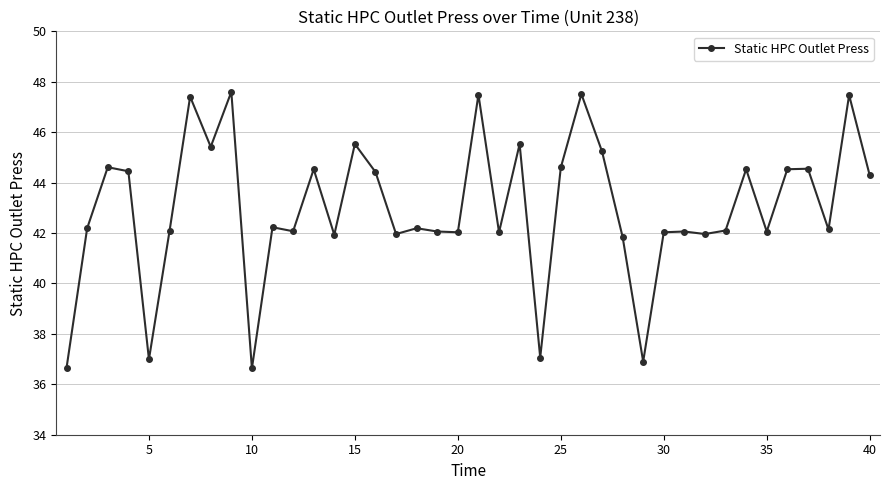

How many distinct data groups are displayed?

1